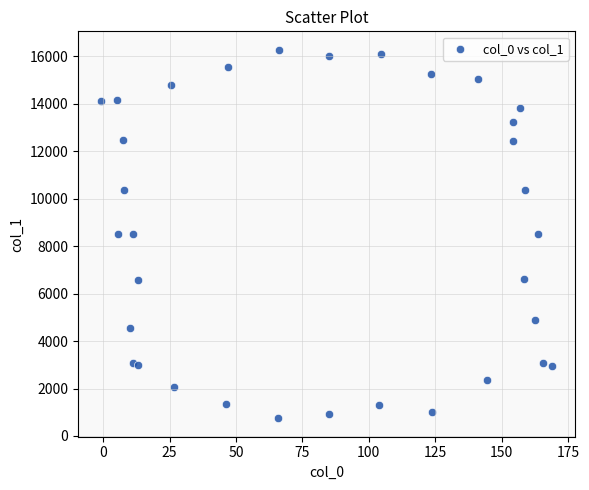

What is the range of Y values (max minus min)?

15528.2